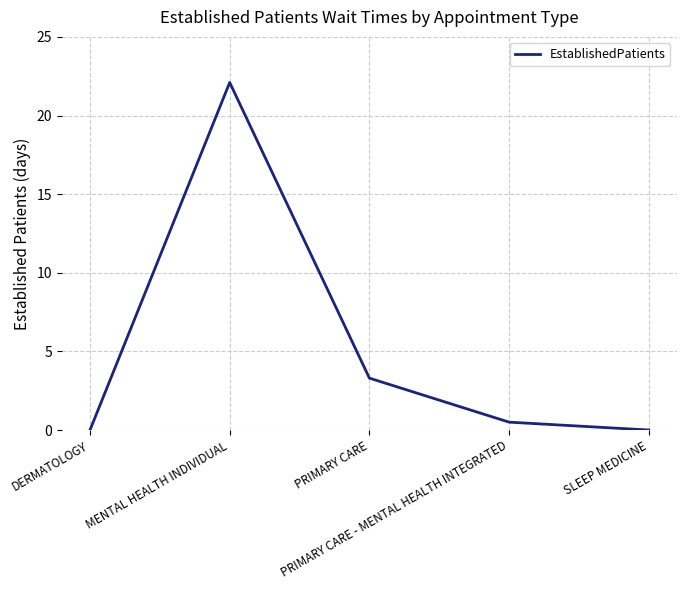

True or false: there are more than 0 points higher than both neighbors.

True